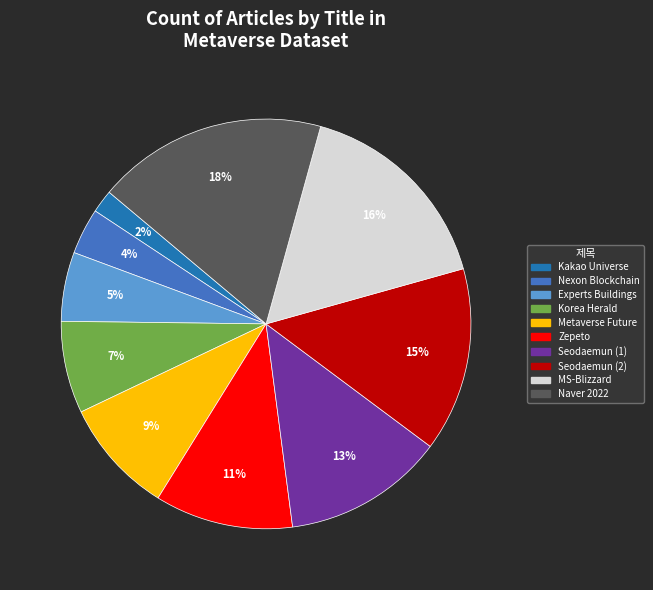

Count the number of slices in the pie.

10